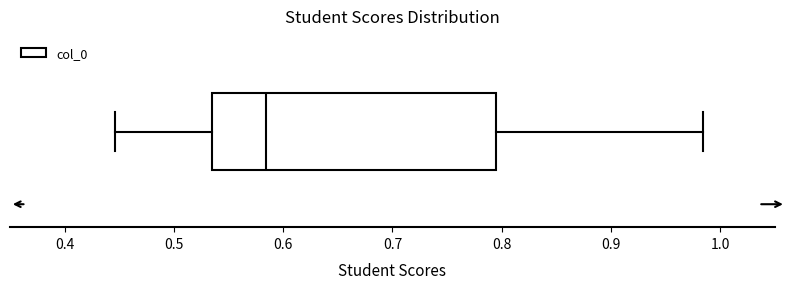

Transcribe this box plot: give where the median line is, the range the box spans, and where the two whiskers end, as read against the x-axis. The values are not printed on the chart, so give them approximately, as read against the axis.

median 0.58, box 0.53 to 0.80, whiskers 0.45 to 0.98